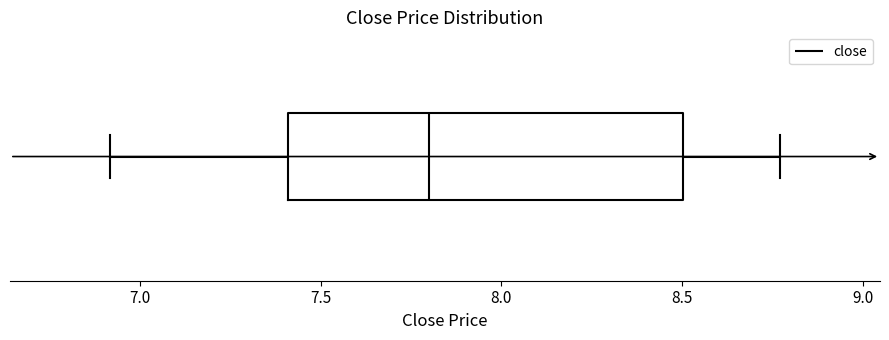

Read this box plot against the x-axis: the position of the median line, the range covered by the box, and the ends of both whiskers. The values are not printed on the chart, so give them approximately, as read against the axis.

median 7.80, box 7.40 to 8.50, whiskers 6.90 to 8.75